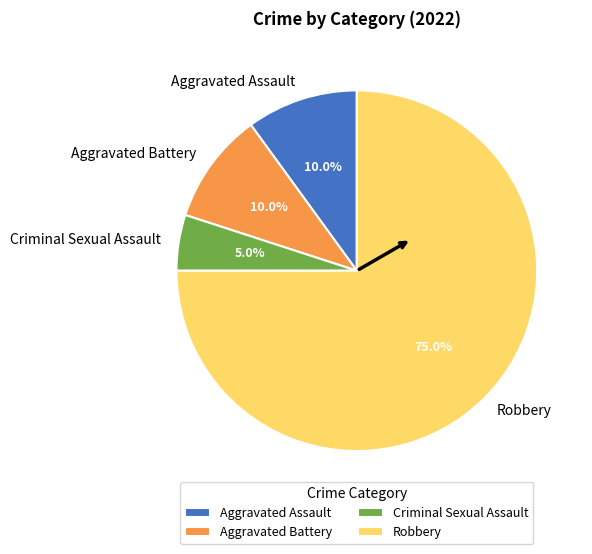

How many slices are in this pie chart?

4